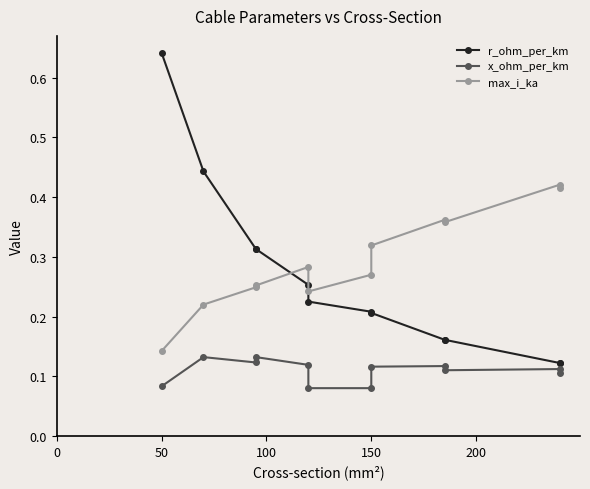

Which has a higher value, 6 or 250?

250